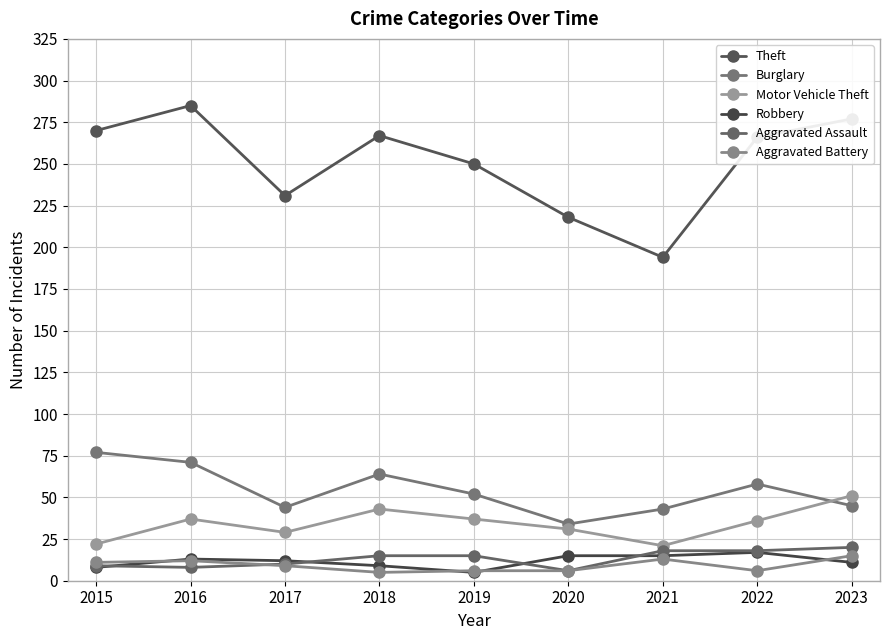

Reading left to right, list all the values displayed in this chart.

Theft: 2015=270	2016=285	2017=231	2018=267	2019=250	2020=218	2021=194	2022=266	2023=277
Burglary: 2015=77	2016=71	2017=44	2018=64	2019=52	2020=34	2021=43	2022=58	2023=45
Motor Vehicle Theft: 2015=22	2016=37	2017=29	2018=43	2019=37	2020=31	2021=21	2022=36	2023=51
Robbery: 2015=8	2016=13	2017=12	2018=9	2019=5	2020=15	2021=15	2022=17	2023=11
Aggravated Assault: 2015=9	2016=8	2017=10	2018=15	2019=15	2020=6	2021=18	2022=18	2023=20
Aggravated Battery: 2015=11	2016=12	2017=9	2018=5	2019=6	2020=6	2021=13	2022=6	2023=15